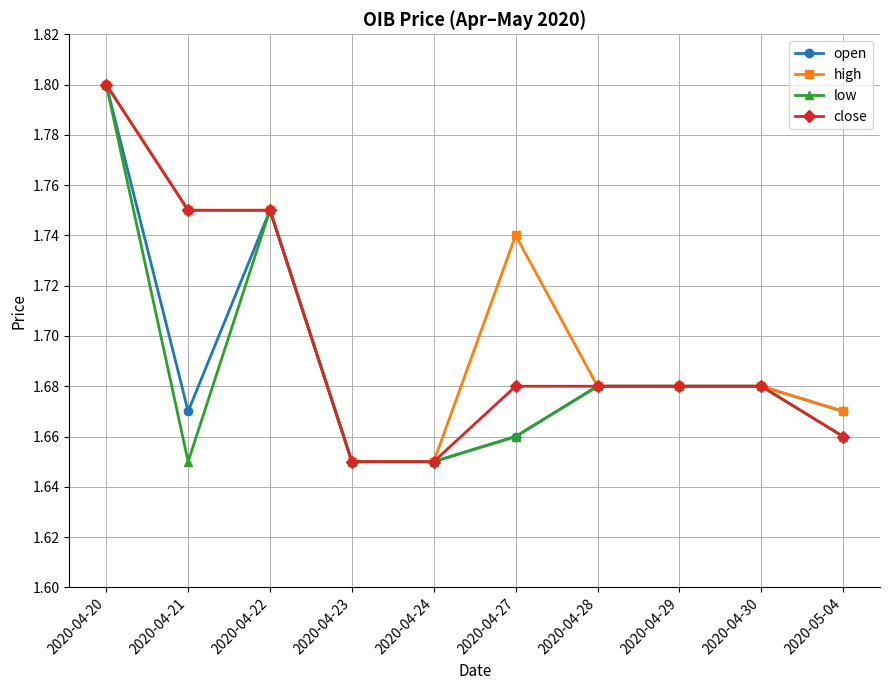

Which series changed the most between 2020-04-27 and 2020-04-30?

high